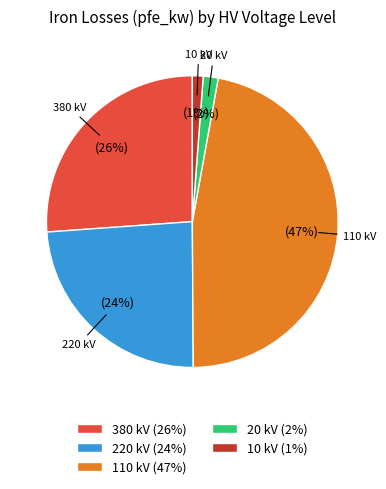

True or false: 10 kV (1%) accounts for 11% of the total.

False